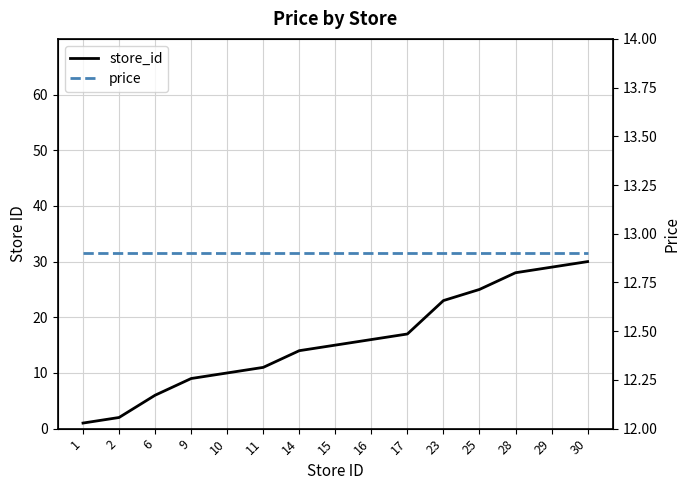

Rank the series by their average value, from highest to lowest.

store_id, price